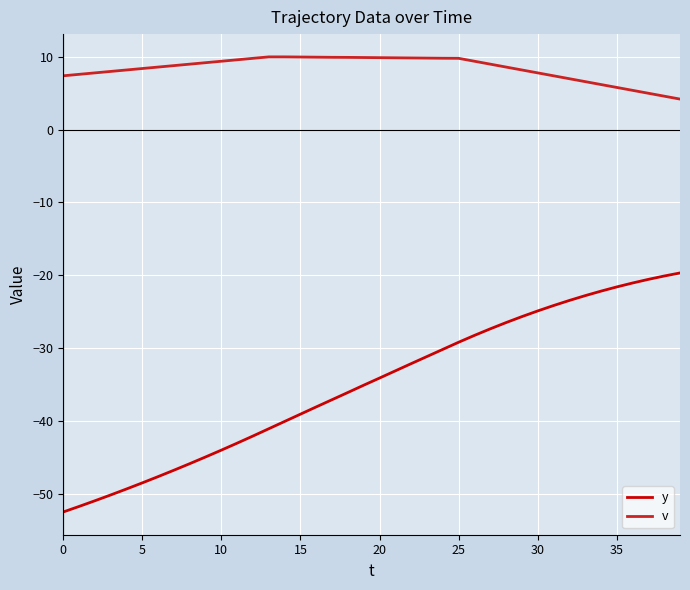

What is the difference between the maximum and minimum values in the y series?

32.8